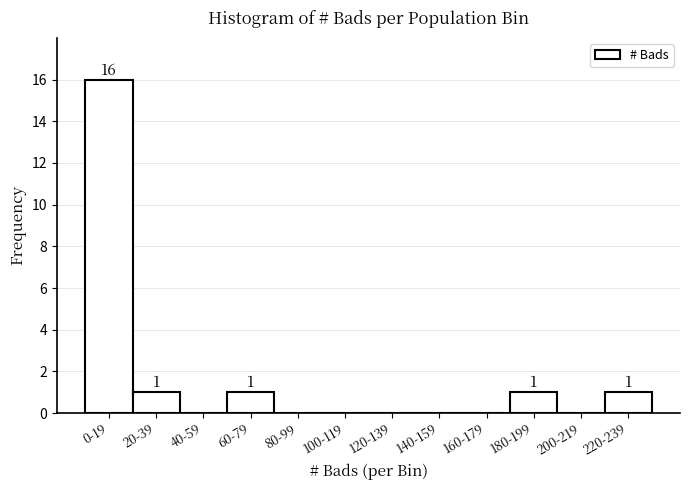

Reading left to right, what are all the values shown in this chart?

0-19=16	20-39=1	40-59=0	60-79=1	80-99=0	100-119=0	120-139=0	140-159=0	160-179=0	180-199=1	200-219=0	220-239=1